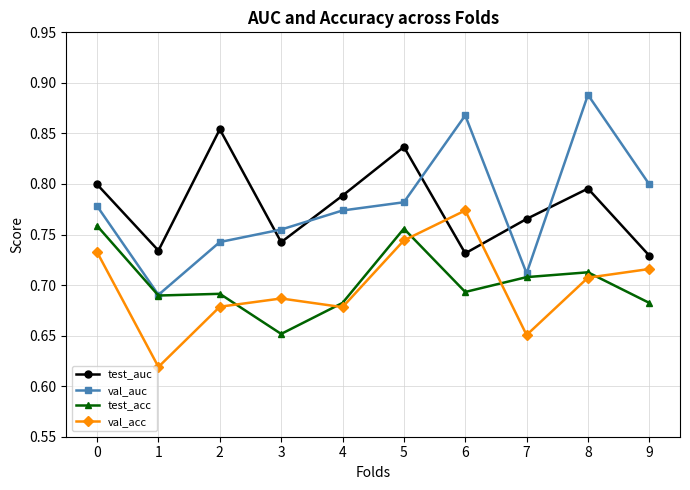

How many interior local peaks does the val_acc series have?

2